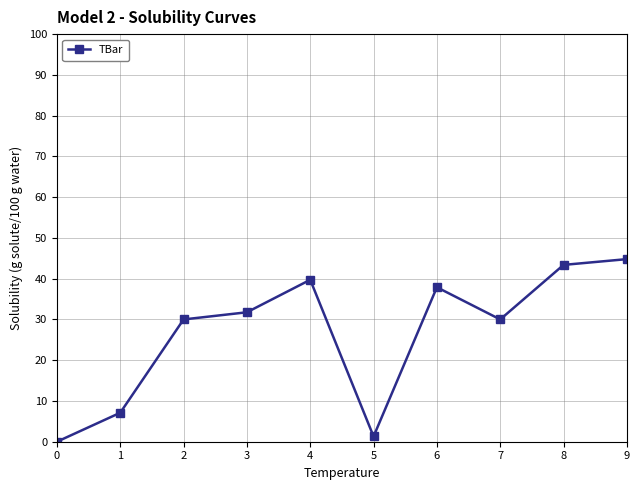

What is the change in value from 1 to 5?

-5.8